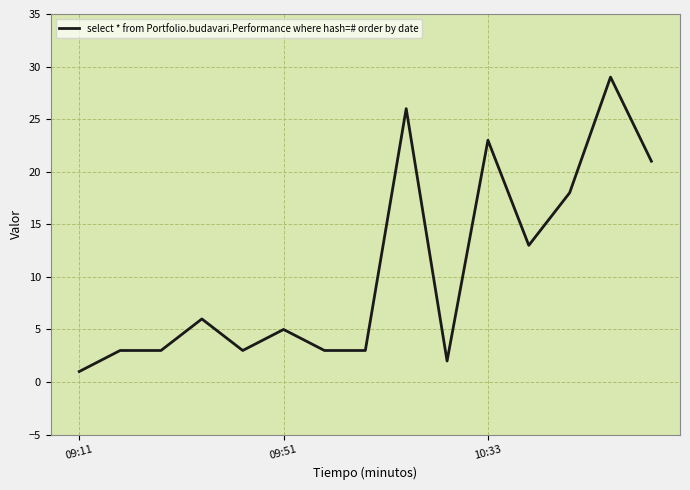

What is the greatest value displayed?

29